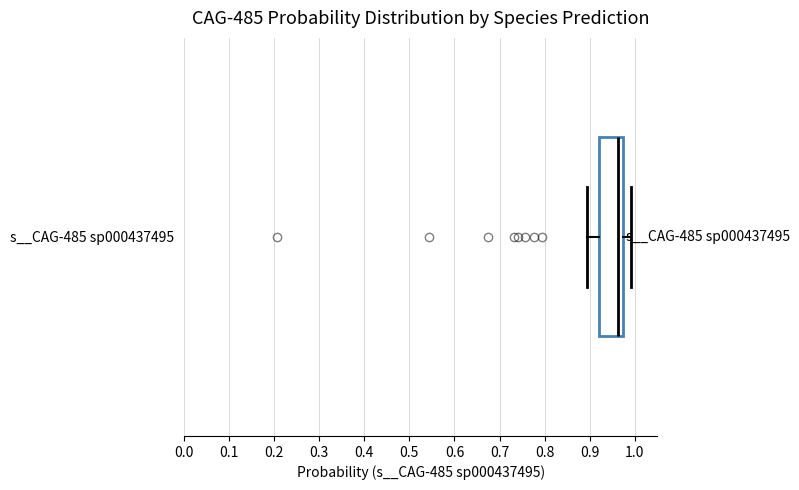

Transcribe this box plot: give where the median line is, the range the box spans, and where the two whiskers end, as read against the x-axis. The values are not printed on the chart, so give them approximately, as read against the axis.

median 0.96, box 0.92 to 0.97, whiskers 0.89 to 0.99